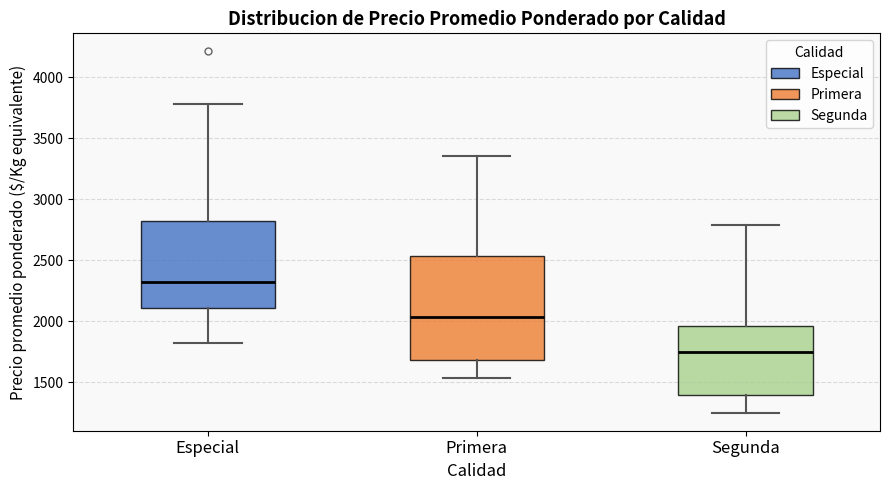

Reading left to right, read every box against the y-axis: the position of its median line, the range the box covers, and the ends of its whiskers. The values are not printed on the chart, so give them approximately, as read against the axis.

Especial: median 2300, box 2100 to 2800, whiskers 1800 to 3800
Primera: median 2050, box 1700 to 2550, whiskers 1550 to 3350
Segunda: median 1750, box 1400 to 1950, whiskers 1250 to 2800